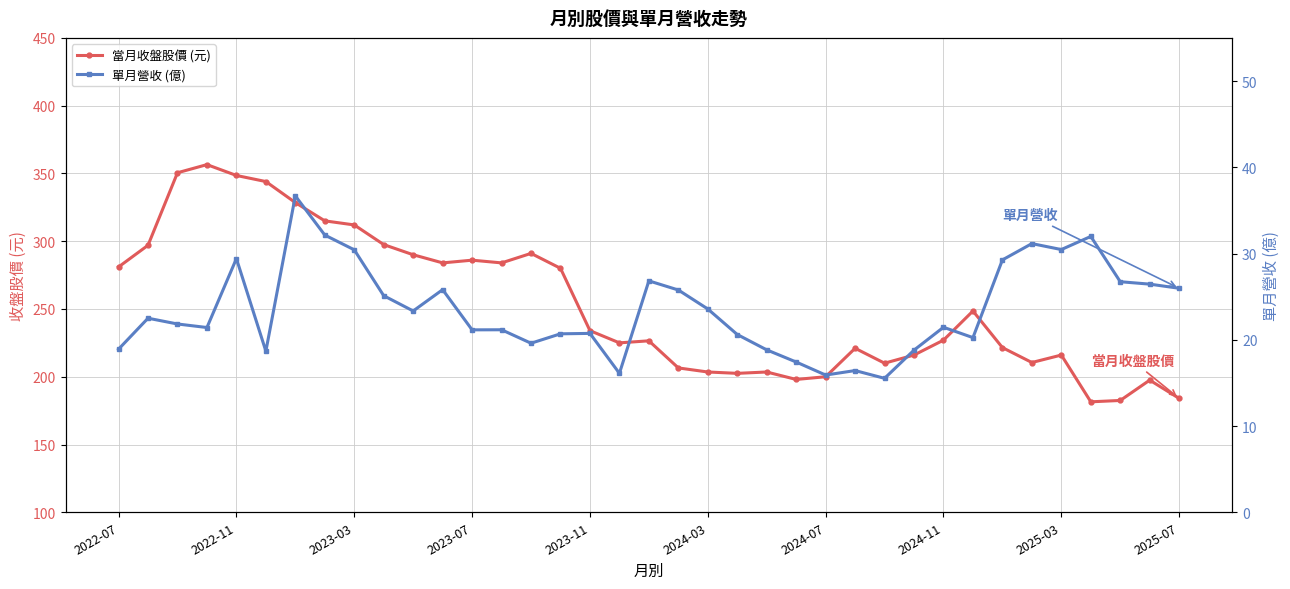

How many interior local valleys does the 當月收盤股價 (元) series have?

8